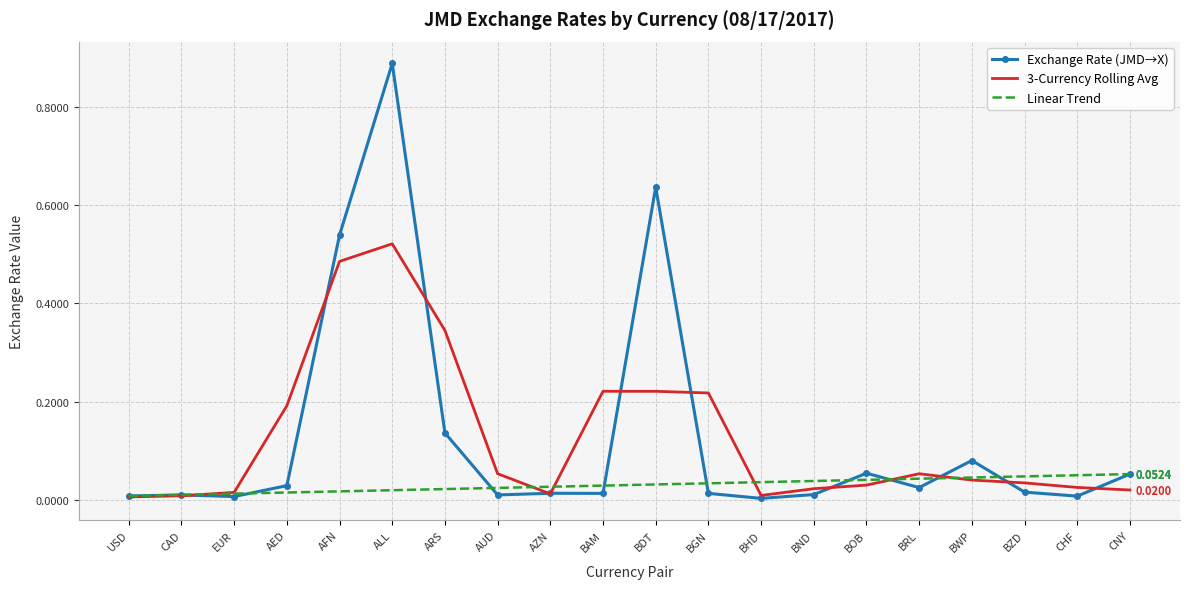

Which category has the highest value in the 3-Currency Rolling Avg series?

ALL